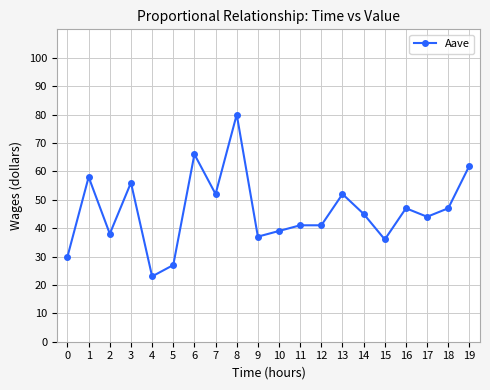

Between 18 and 1, which is larger?

1